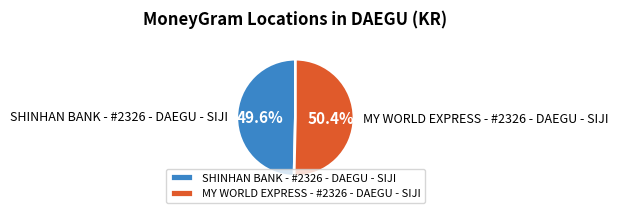

The MY WORLD EXPRESS - #2326 - DAEGU - SIJI slice represents 50% of the pie. True or false?

True